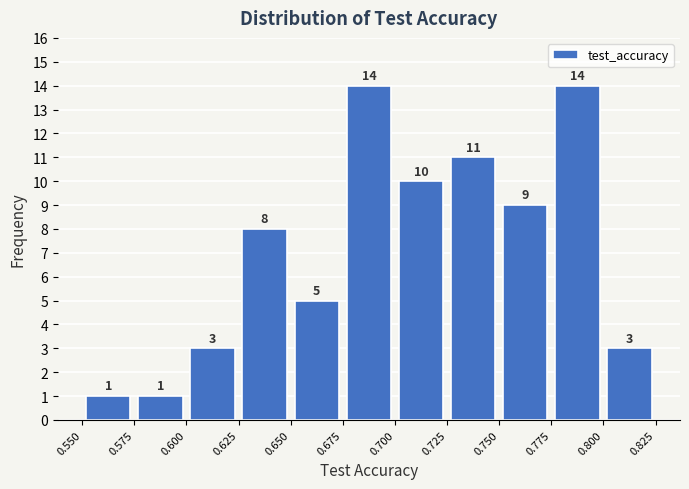

Reading left to right, list every bar in this chart as the range it spans on the x-axis followed by its height.

0.550 to 0.575: 1
0.575 to 0.600: 1
0.600 to 0.625: 3
0.625 to 0.650: 8
0.650 to 0.675: 5
0.675 to 0.700: 14
0.700 to 0.725: 10
0.725 to 0.750: 11
0.750 to 0.775: 9
0.775 to 0.800: 14
0.800 to 0.825: 3